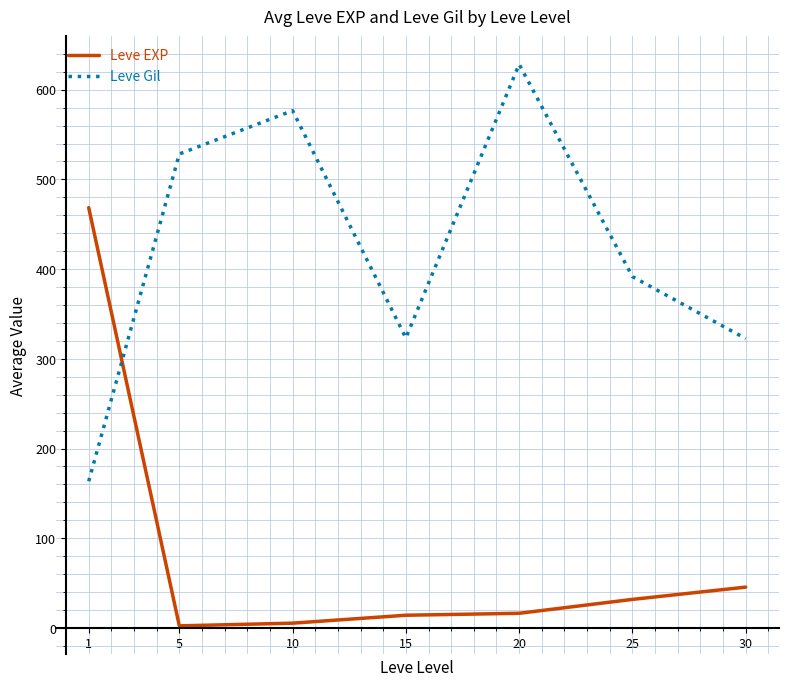

List the series in order of their overall mean, highest first.

Leve Gil, Leve EXP